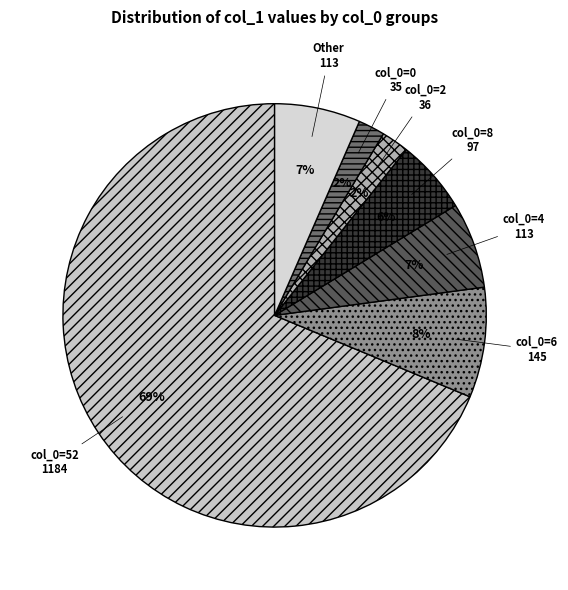

To the nearest percent, what is the combined percentage of col_0=6 and col_0=8?

14%